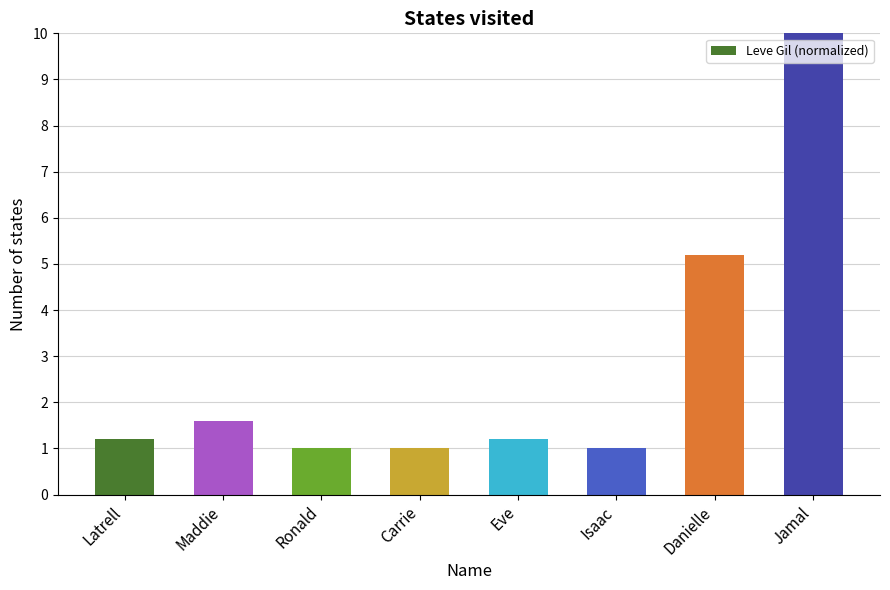

What is the greatest value displayed?

10.0